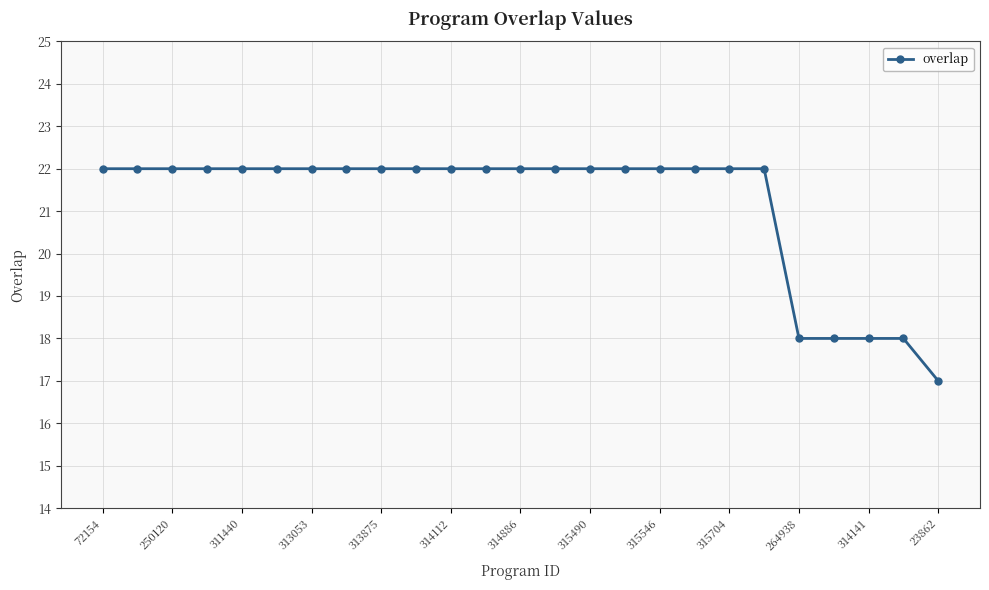

What is the difference between the second highest and second lowest values?

4